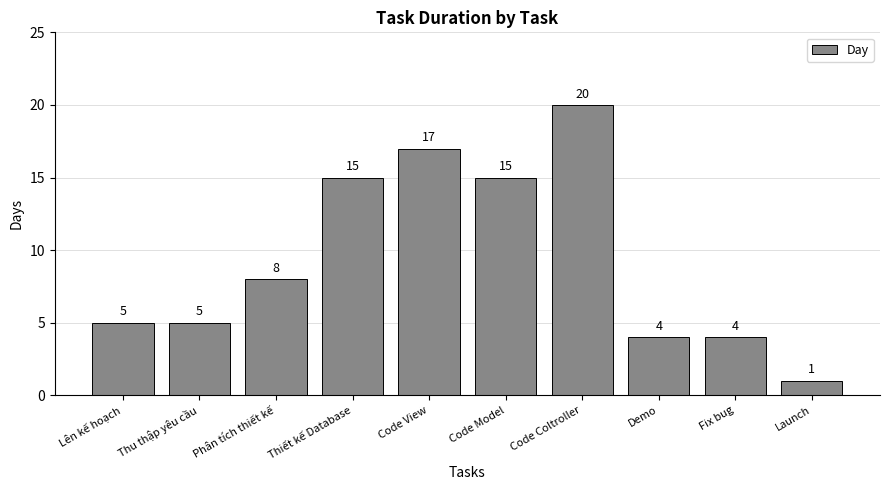

What is the change in value from Phân tích thiết kế to Demo?

-4